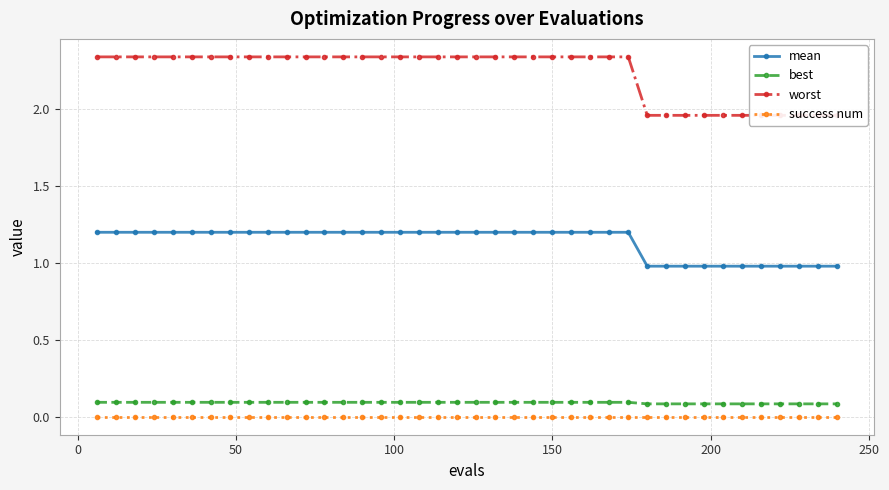

True or false: success num and best intersect in this chart.

False